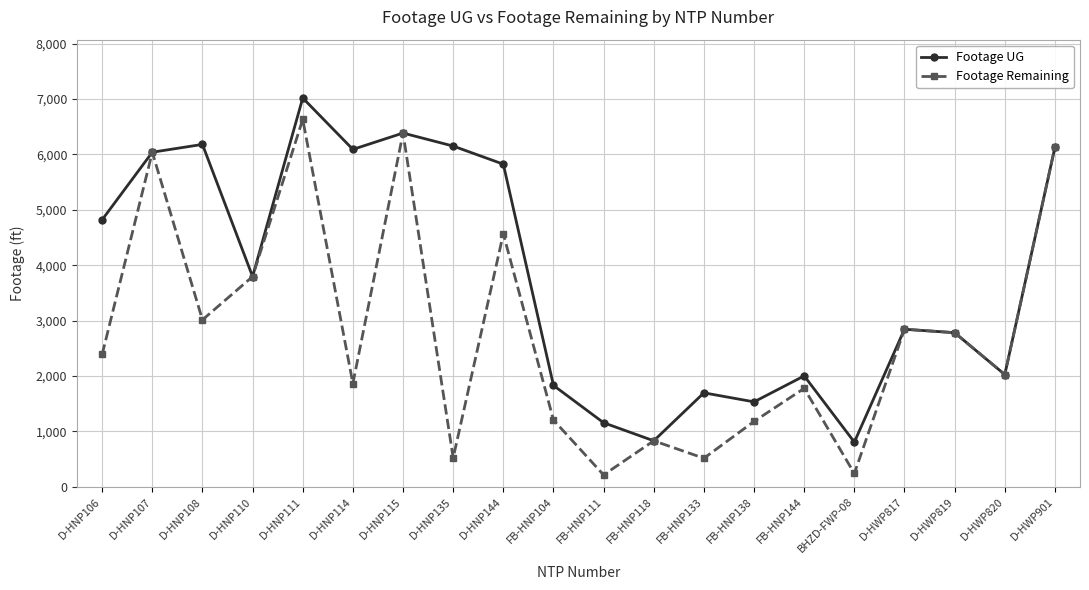

True or false: Footage UG has more than 0 points higher than both neighbors.

True